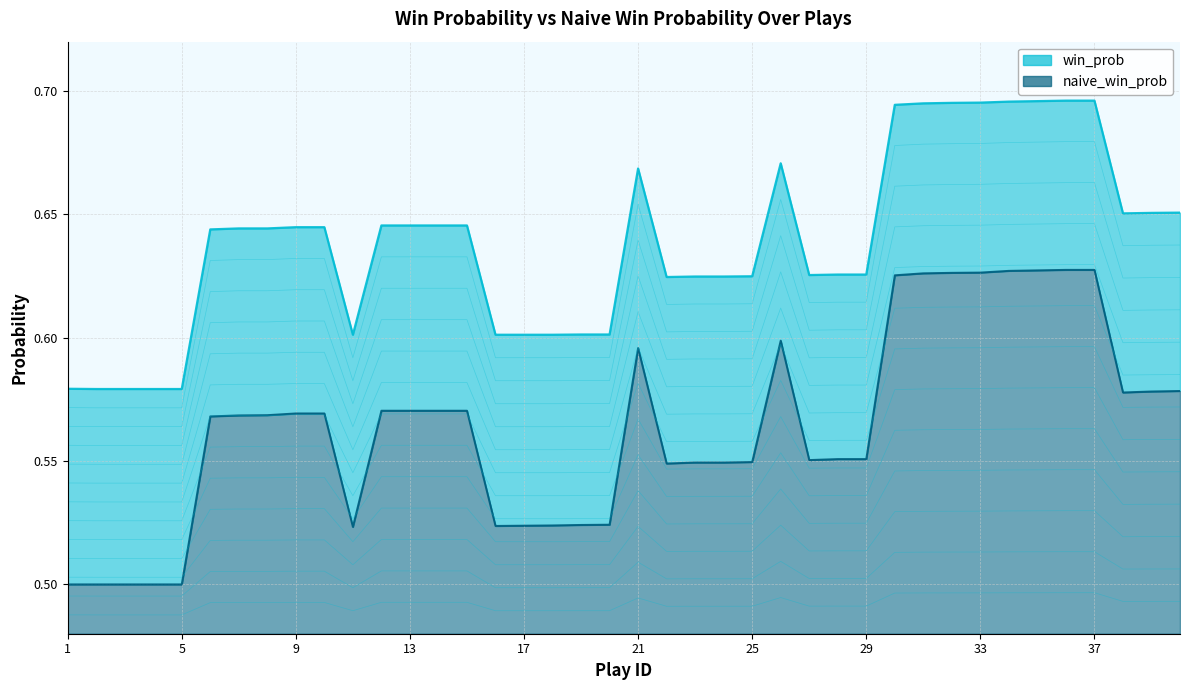

What is the value of the naive_win_prob point at the 2nd from the left?

0.5